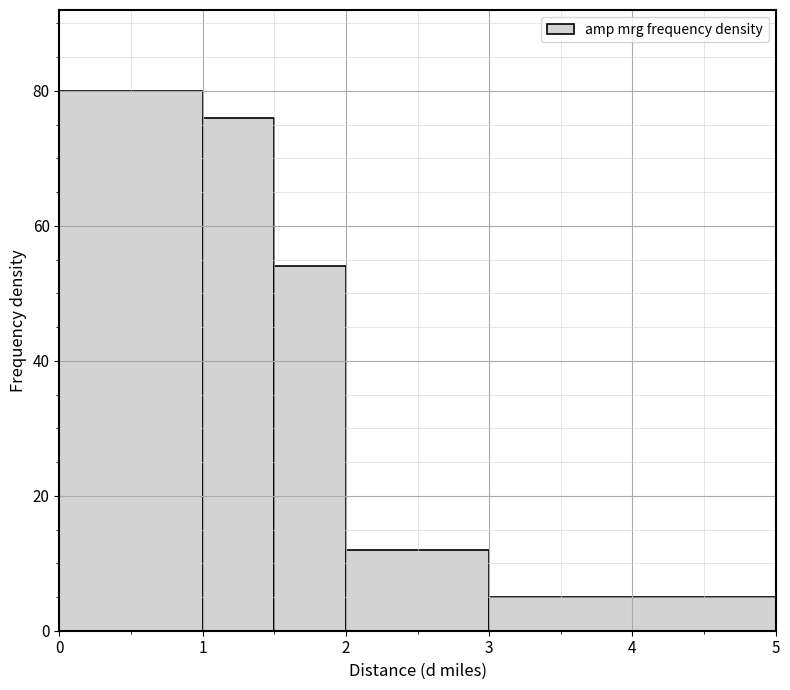

Reading left to right, list every bar in this chart as the range it spans on the x-axis followed by its height. The values are not printed on the chart, so give them approximately, as read against the axis.

0.0 to 1.0: 80
1.0 to 1.5: 76
1.5 to 2.0: 54
2.0 to 3.0: 12
3.0 to 5.0: 6